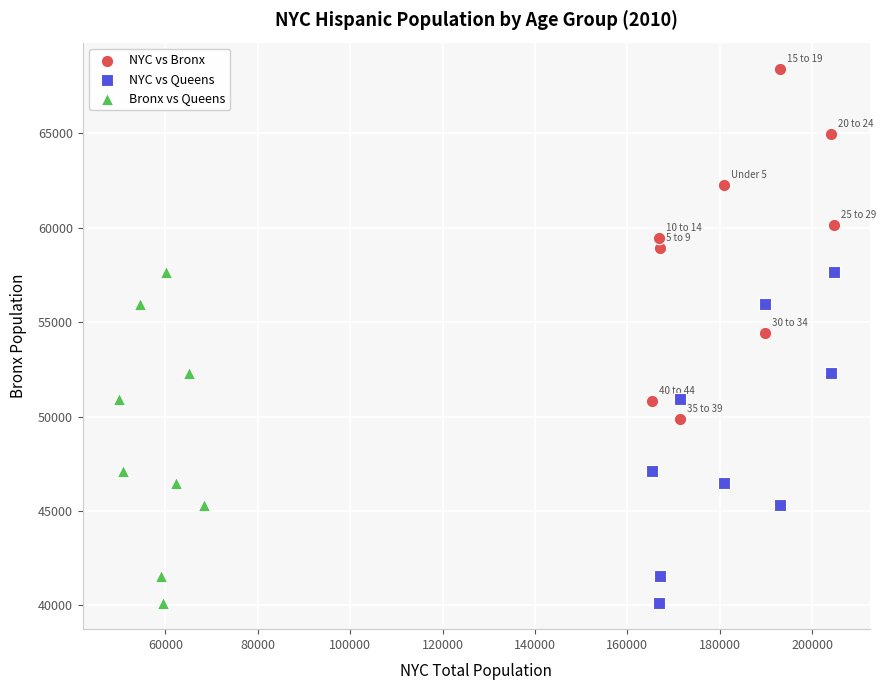

What are all the series names shown in the legend?

NYC vs Bronx, NYC vs Queens, Bronx vs Queens